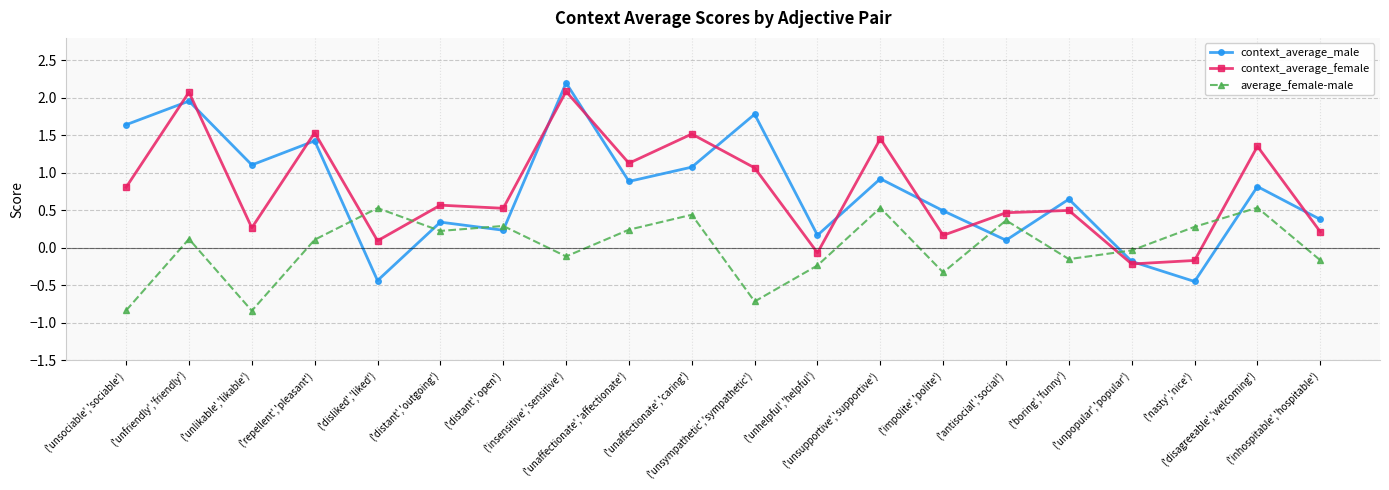

Does the chart have visible grid lines?

Yes